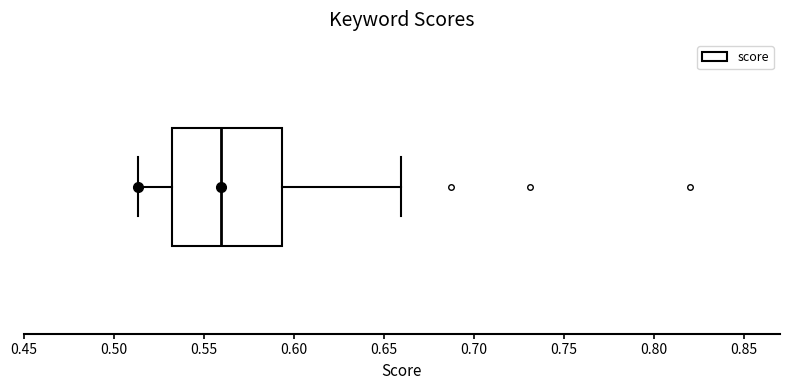

Transcribe this box plot: give where the median line is, the range the box spans, and where the two whiskers end, as read against the x-axis. The values are not printed on the chart, so give them approximately, as read against the axis.

median 0.560, box 0.535 to 0.595, whiskers 0.515 to 0.660